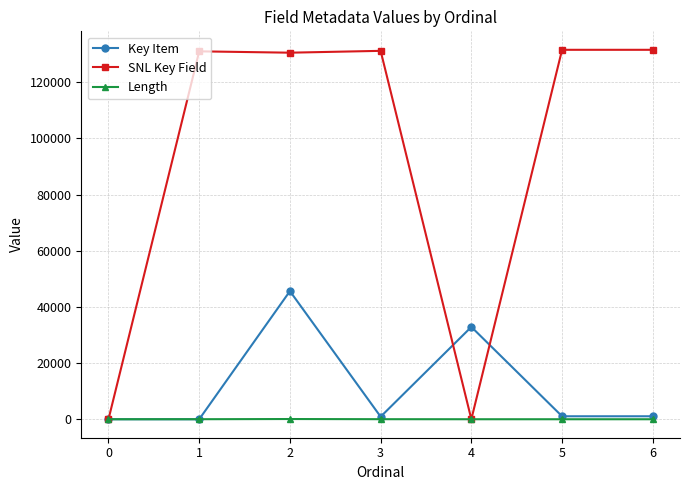

Read the Length value at 2.

80